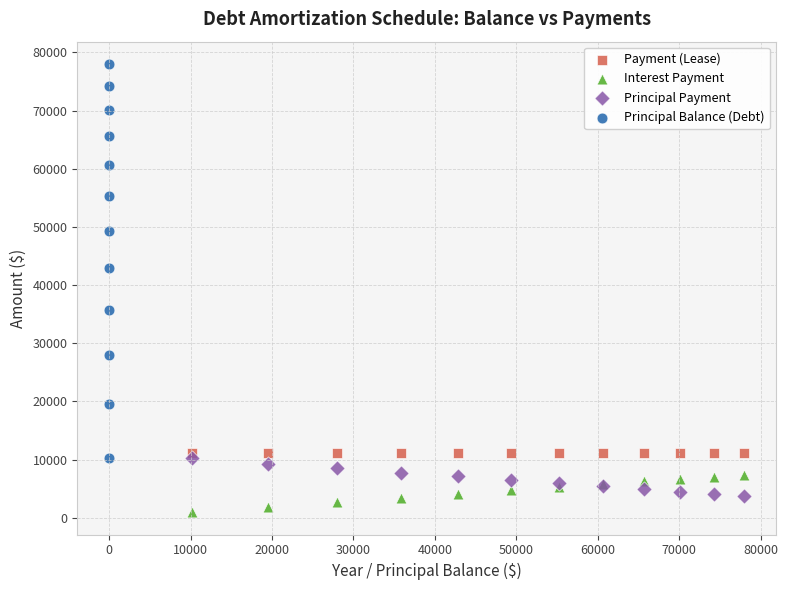

Which series reaches the minimum Y coordinate?

Interest Payment